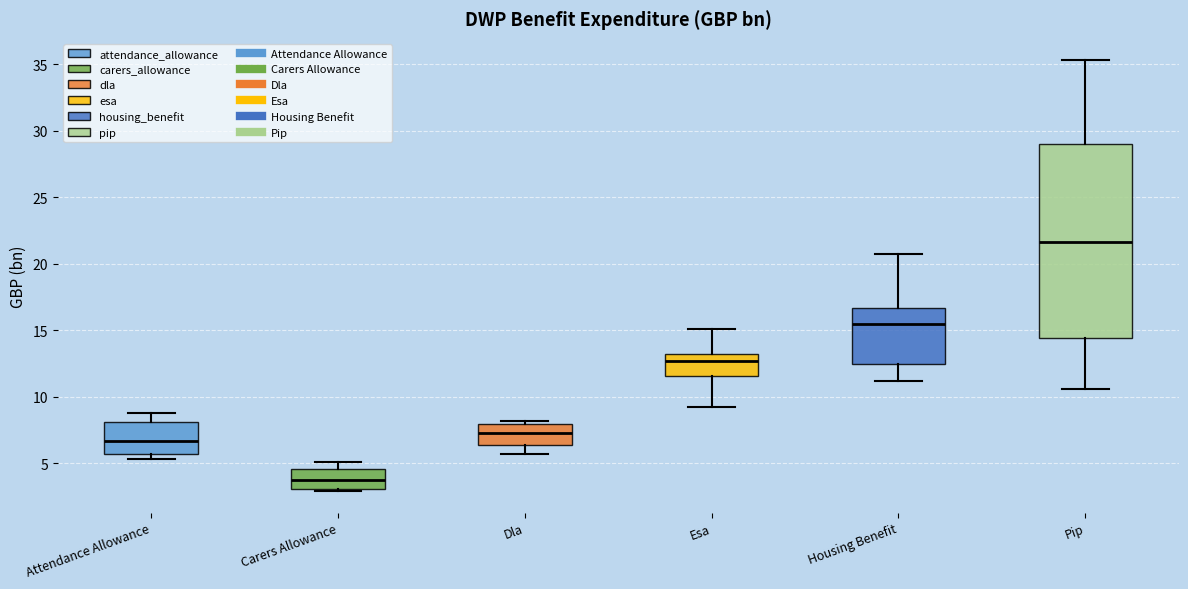

Comparing the boxes themselves (not the whiskers), which one is the tallest?

Pip